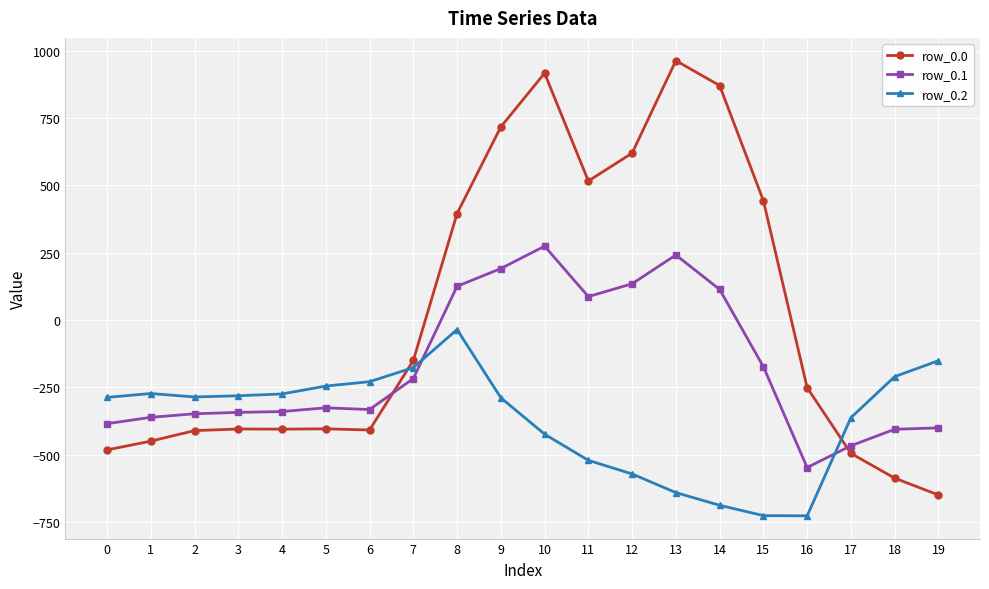

Is this an area chart (filled region under the line)?

No